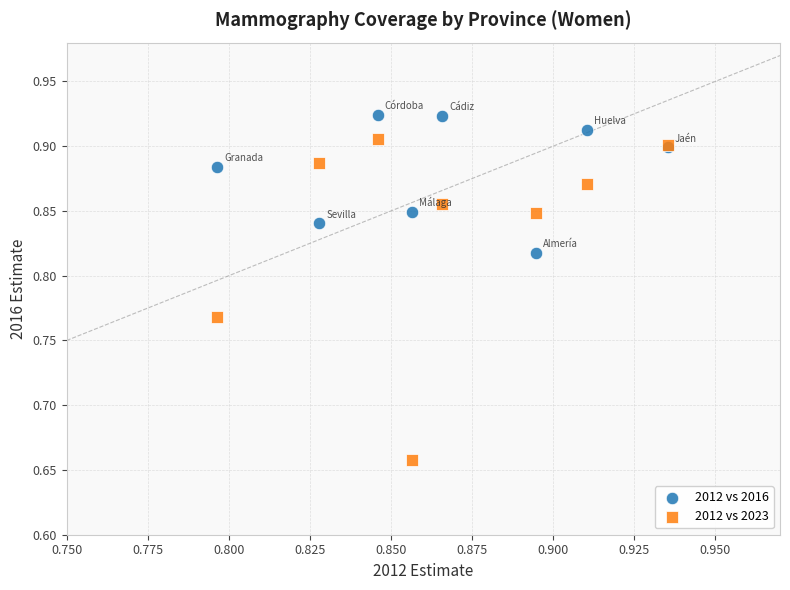

Which series contains the highest Y value?

2012 vs 2016